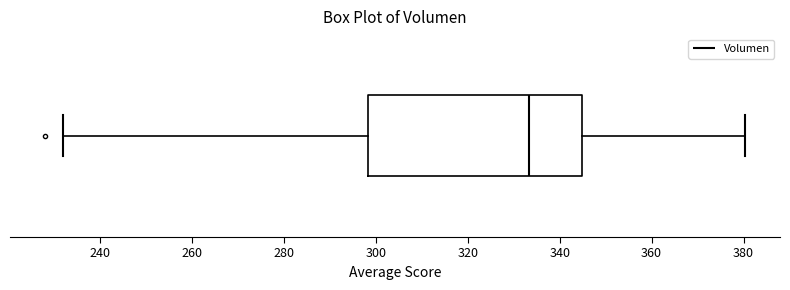

Where is the right edge of the box on the x-axis? The values are not printed on the chart, so give them approximately, as read against the axis.

344